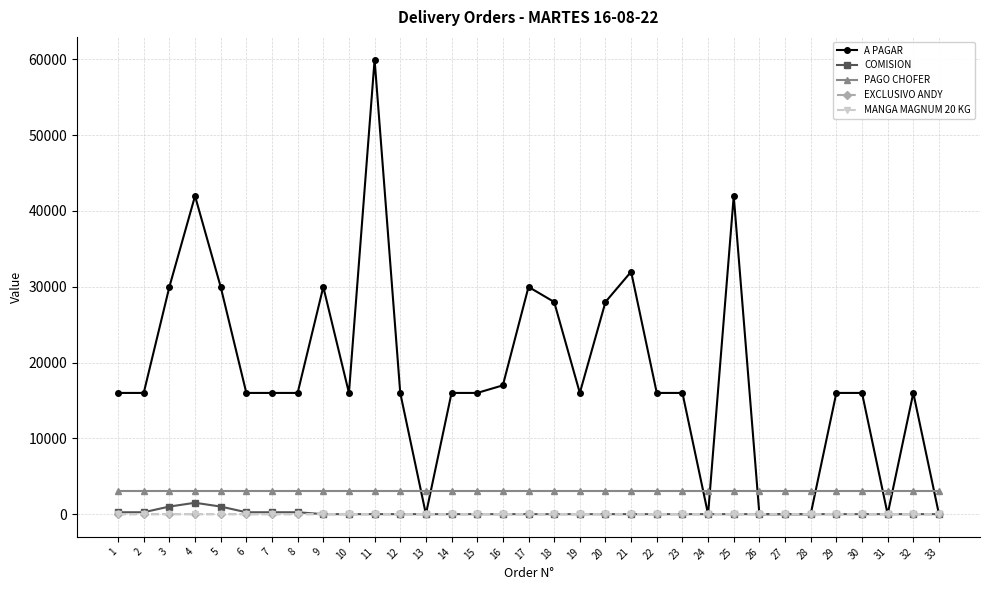

Between which two adjacent categories do A PAGAR and PAGO CHOFER first intersect?

12 and 13